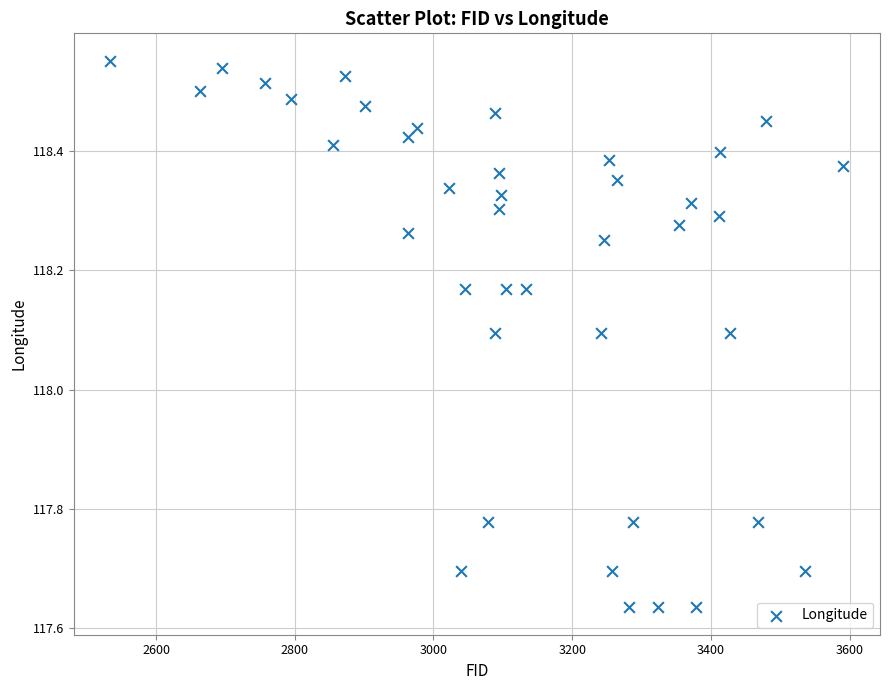

What is the range of X values (max minus min)?

1057.0